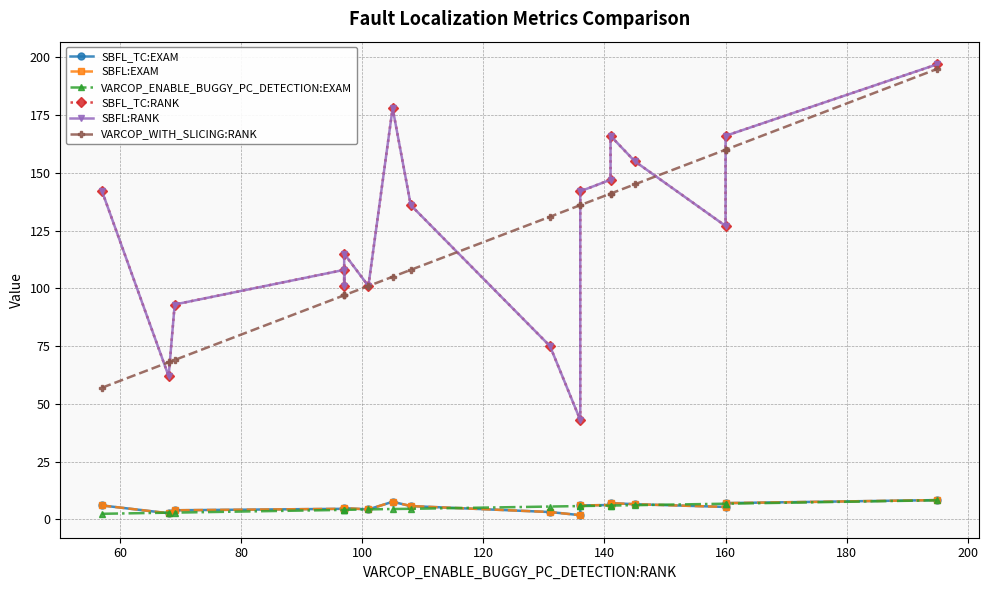

True or false: SBFL:RANK and SBFL_TC:EXAM intersect in this chart.

False